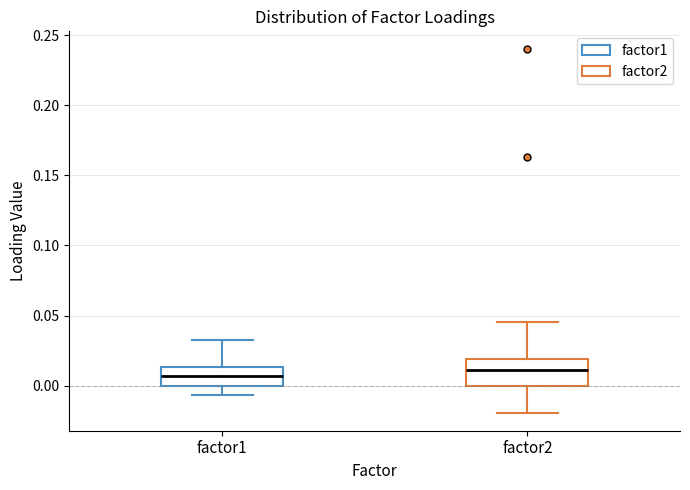

Where does the median line of the box for factor2 sit on the y-axis? The values are not printed on the chart, so give them approximately, as read against the axis.

0.010